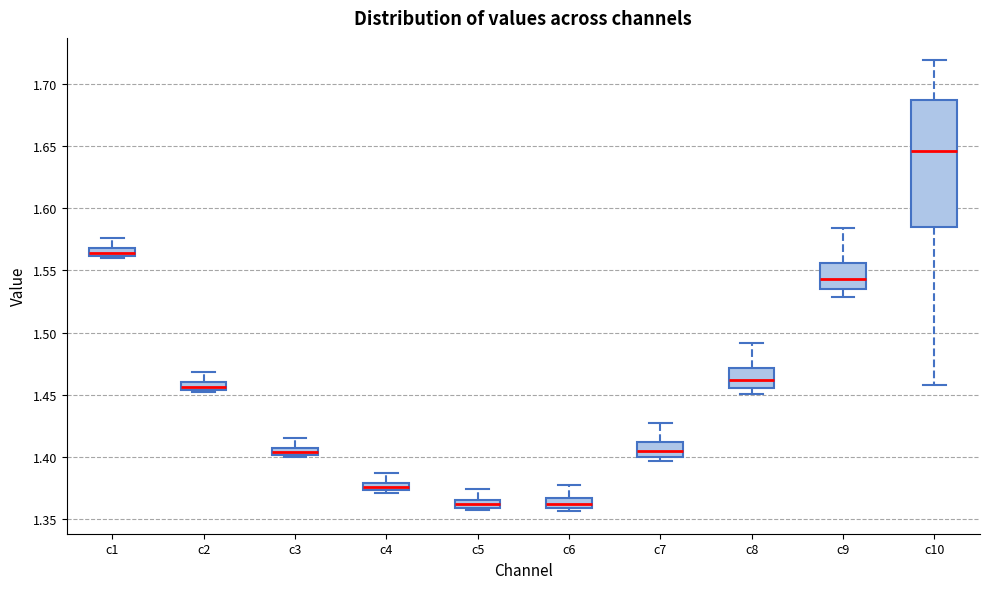

Where does the lower whisker of the box for c9 end on the y-axis? The values are not printed on the chart, so give them approximately, as read against the axis.

1.530